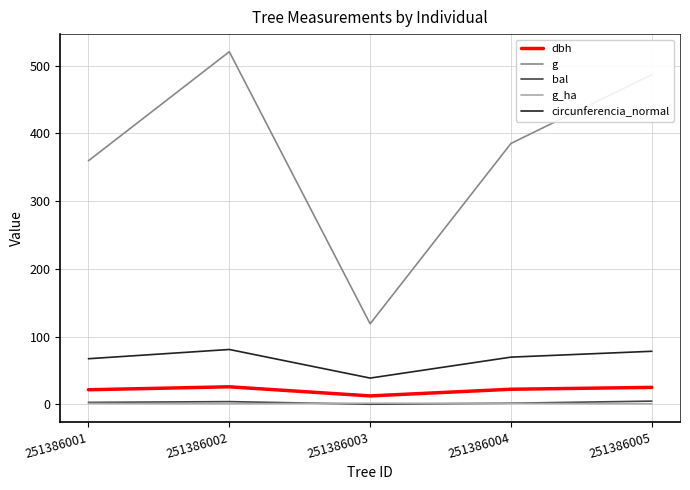

Which series has the widest spread of values?

g